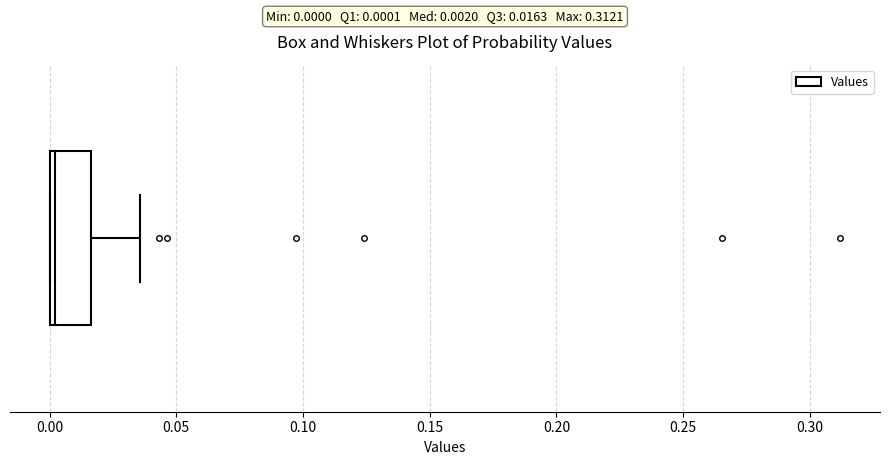

Read this box plot against the x-axis: the position of the median line, the range covered by the box, and the ends of both whiskers. The values are not printed on the chart, so give them approximately, as read against the axis.

median 0.000 (just right of the box's left edge), box 0.000 to 0.015, whiskers 0.000 to 0.035